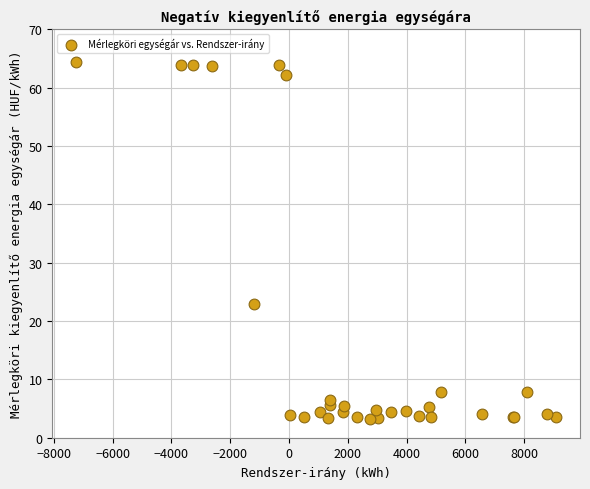

What Y value in the scatter plot is closest to 33?

23.0